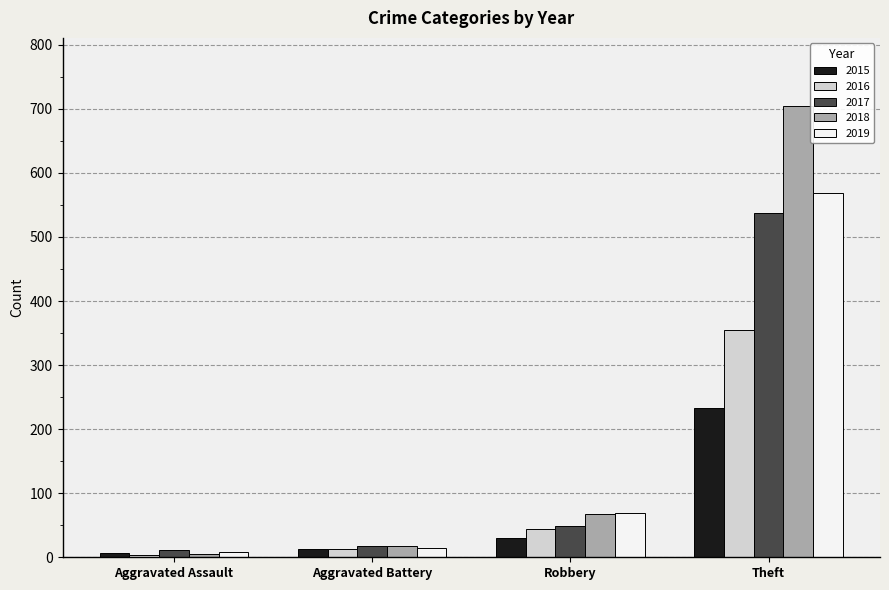

How many distinct data groups are displayed?

5